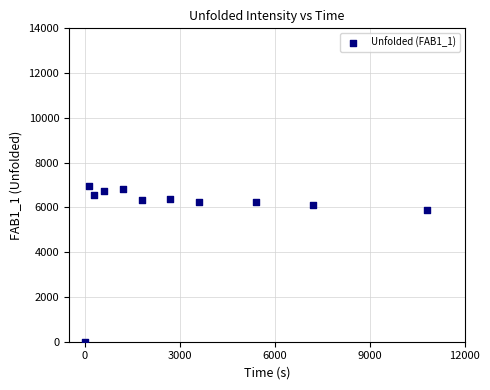

What Y value in the scatter plot is closest to 3489?

5862.1